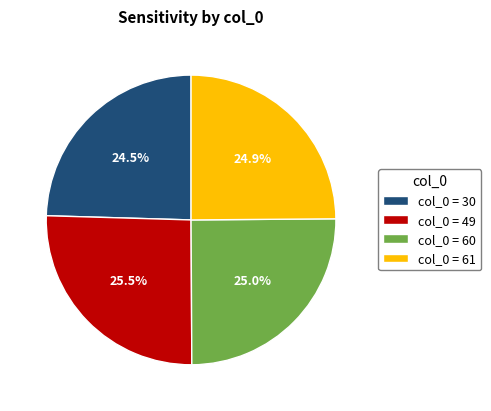

Count the number of slices in the pie.

4